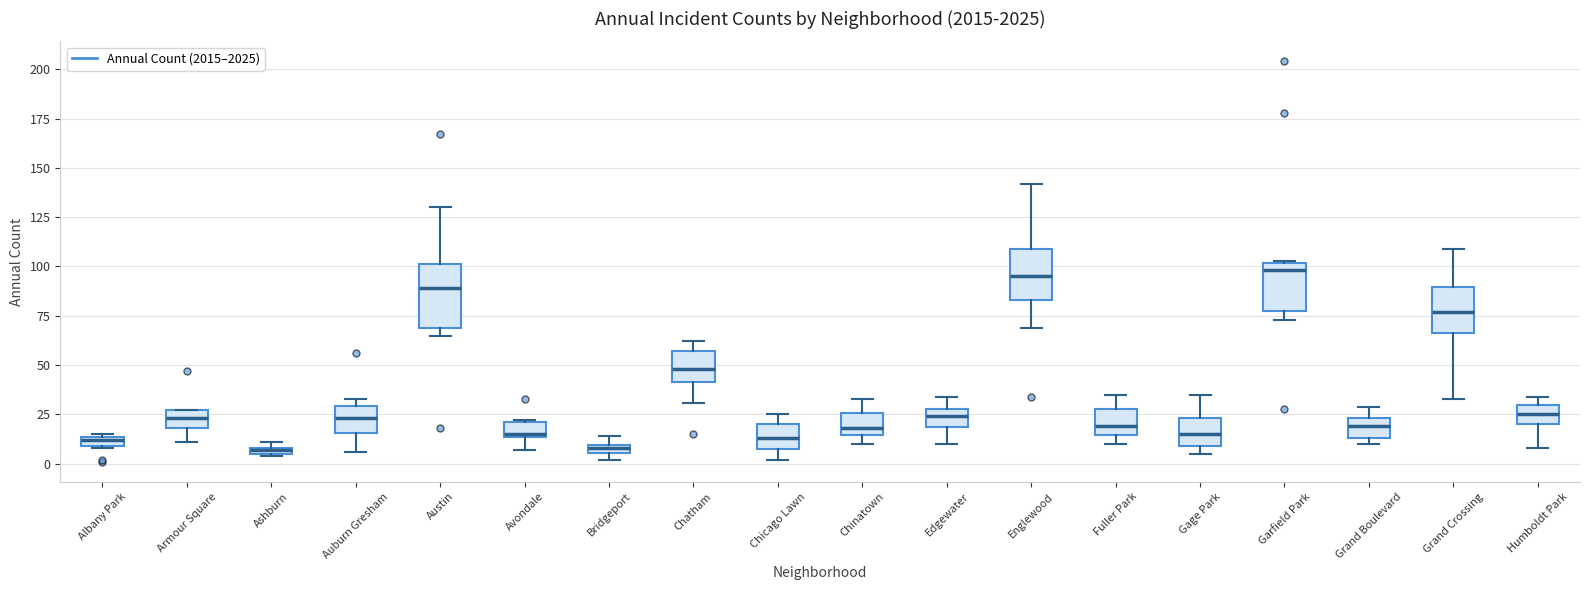

Where is the lower edge of the box for Ashburn on the y-axis? The values are not printed on the chart, so give them approximately, as read against the axis.

5